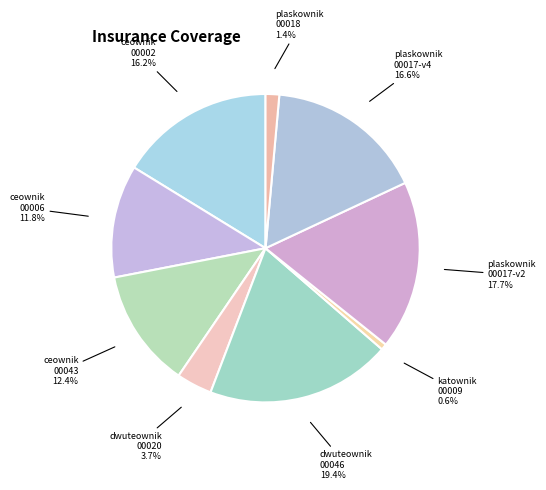

Which category has the smallest portion of the pie?

katownik 00009